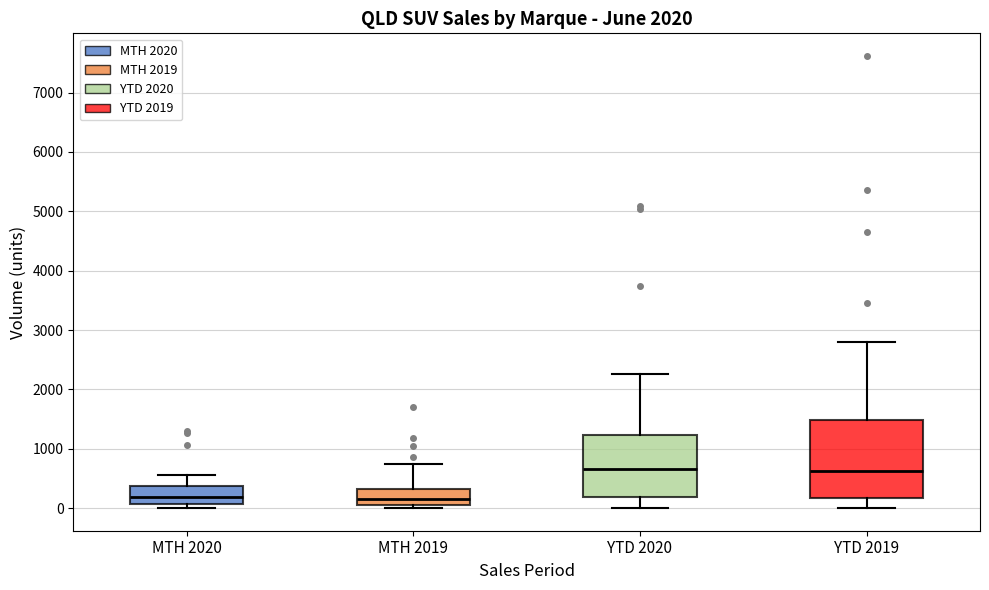

Reading left to right, transcribe this box plot: for each box, give where its median line is, the range the box spans, and where its two whiskers end, as read against the y-axis. The values are not printed on the chart, so give them approximately, as read against the axis.

MTH 2020: median 200, box 100 to 400, whiskers 0 to 600
MTH 2019: median 100, box 0 to 300, whiskers 0 (just below the box's lower edge) to 700
YTD 2020: median 700, box 200 to 1200, whiskers 0 to 2300
YTD 2019: median 600, box 200 to 1500, whiskers 0 to 2800